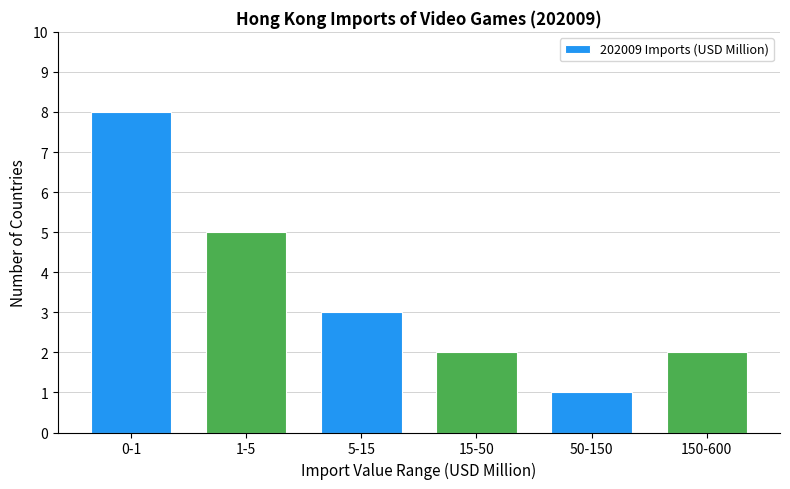

Reading right to left, transcribe all the data shown in this chart.

150-600=2	50-150=1	15-50=2	5-15=3	1-5=5	0-1=8